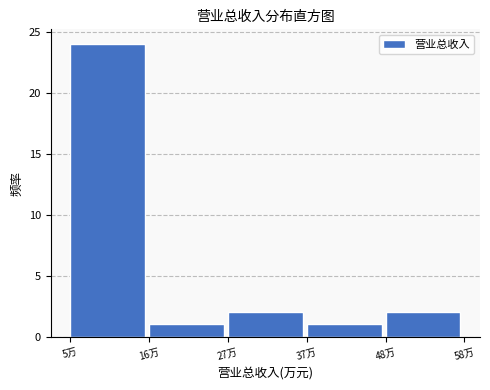

Reading right to left, what are all the values shown in this chart?

2	1	2	1	24